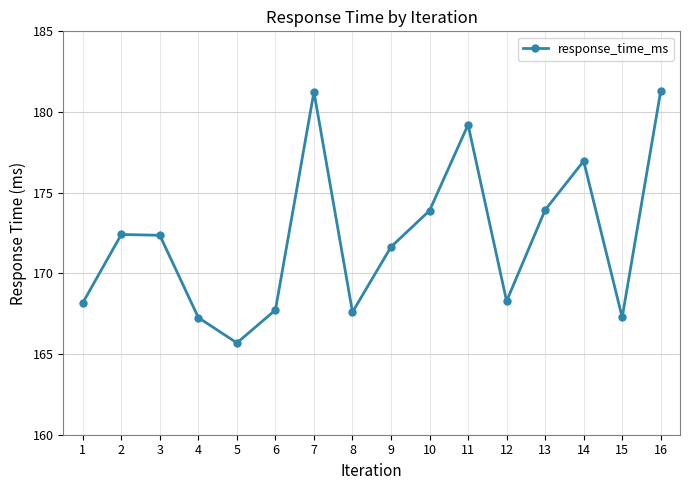

What is the approximate value at 8?

167.6